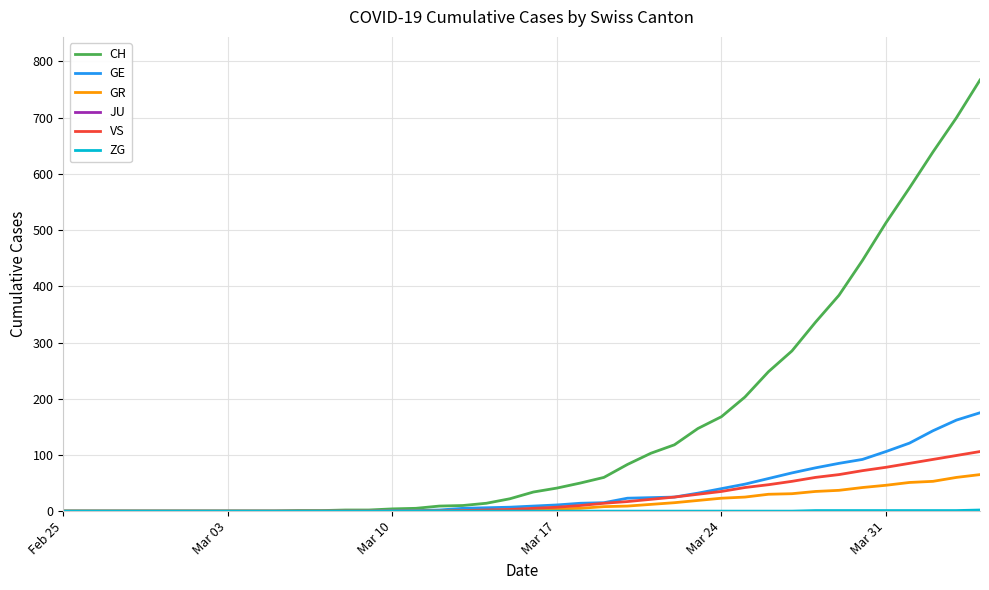

What is the maximum value shown in the chart?

767